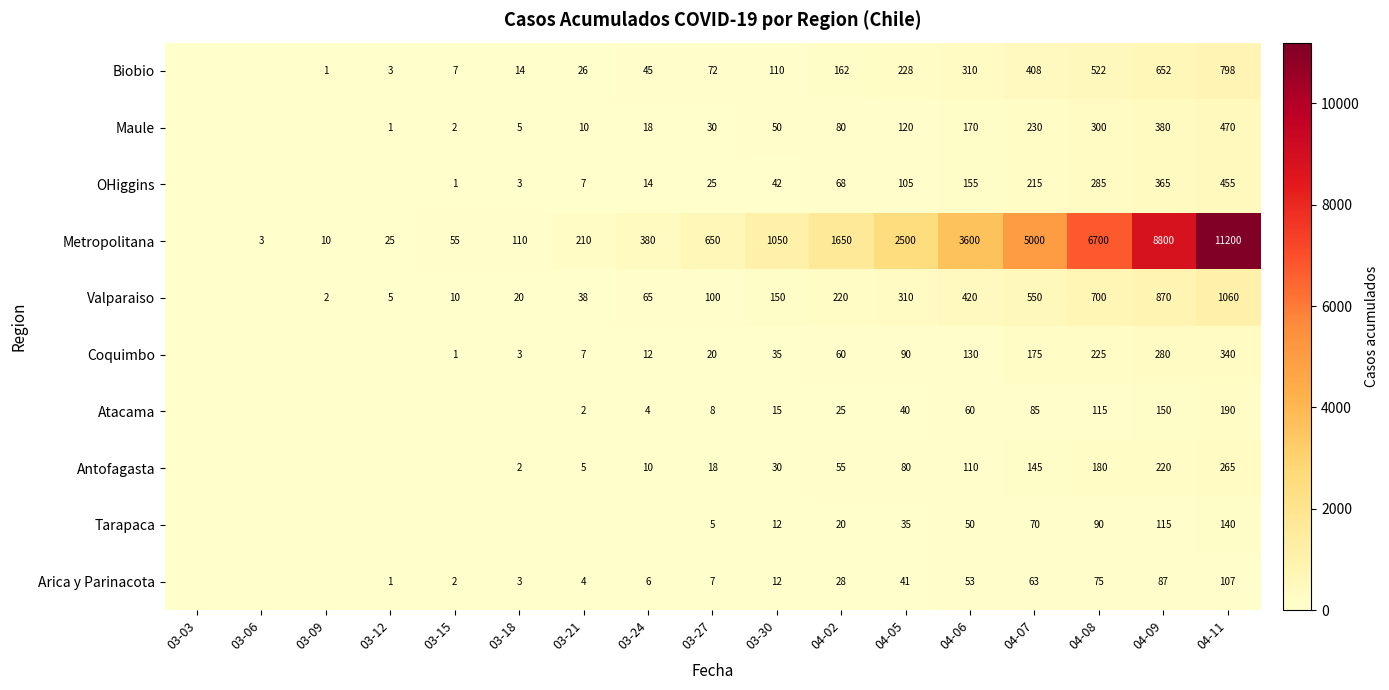

What is the maximum value shown in the chart?

11200